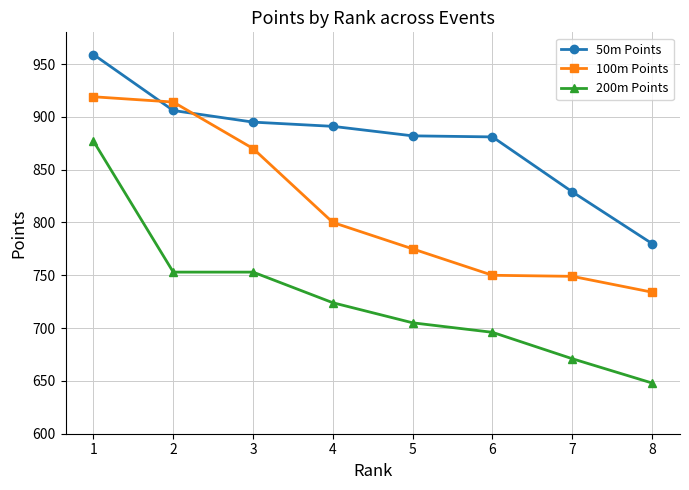

True or false: 200m Points and 50m Points cross at least once.

False